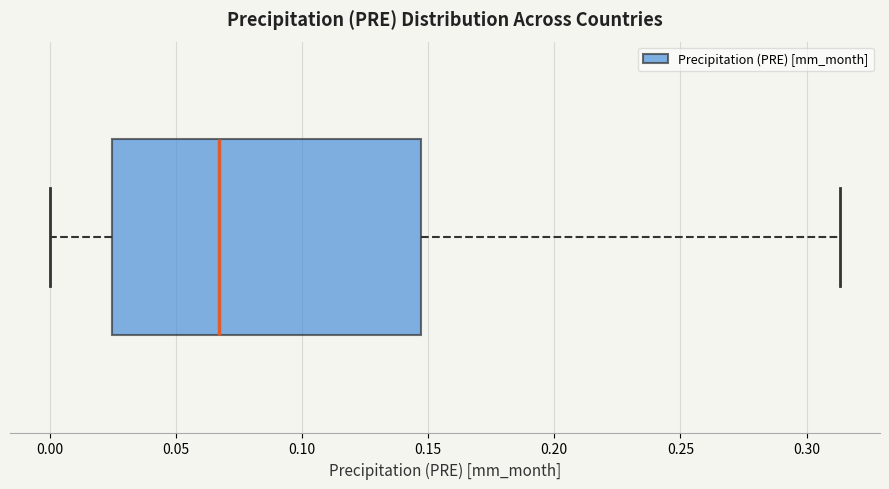

Read this box plot against the x-axis: the position of the median line, the range covered by the box, and the ends of both whiskers. The values are not printed on the chart, so give them approximately, as read against the axis.

median 0.065, box 0.025 to 0.145, whiskers 0.000 to 0.315